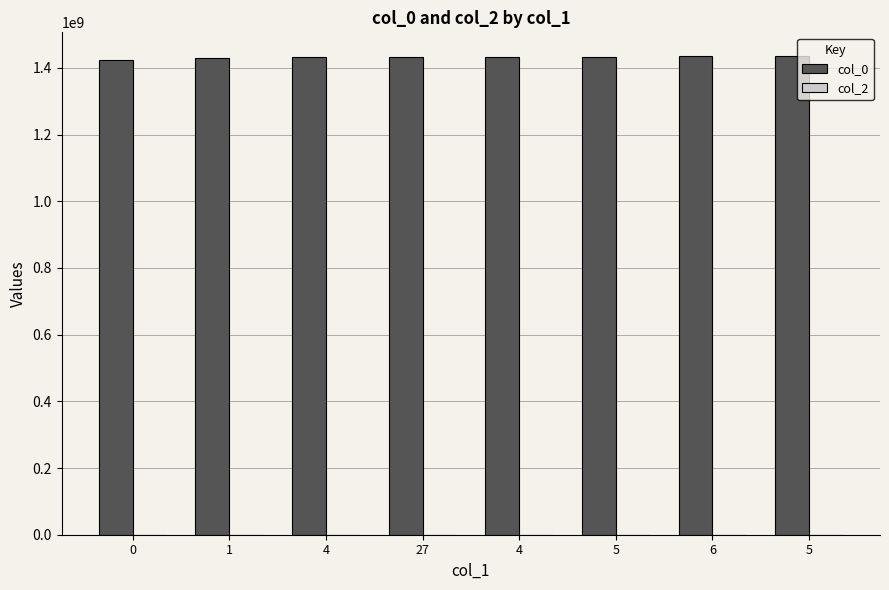

Are the bars horizontal?

No